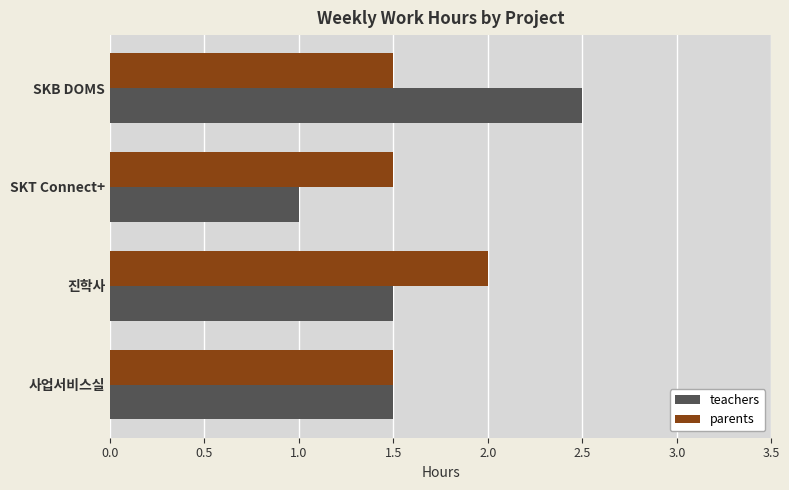

At which label does teachers reach its peak?

SKB DOMS